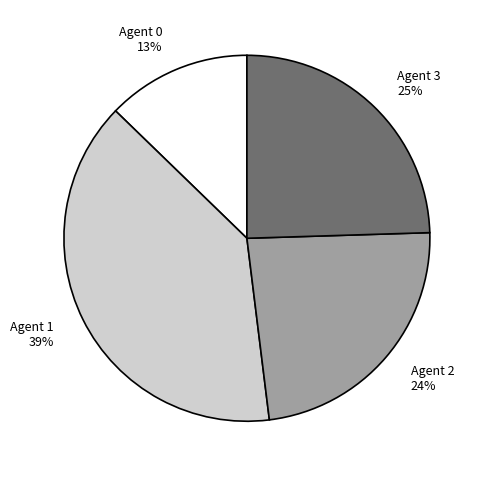

Rank the categories by value from lowest to highest.

Agent 0, Agent 2, Agent 3, Agent 1